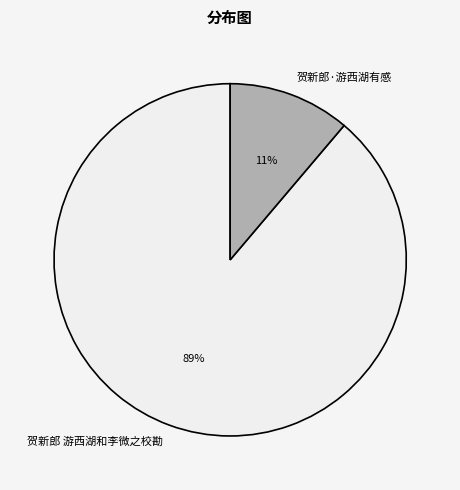

What is the majority slice?

贺新郎 游西湖和李微之校勘